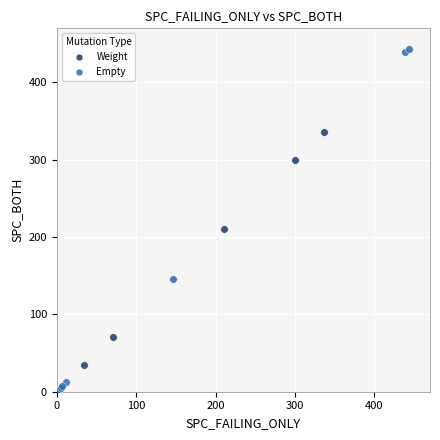

Which series reaches the maximum Y coordinate?

Empty